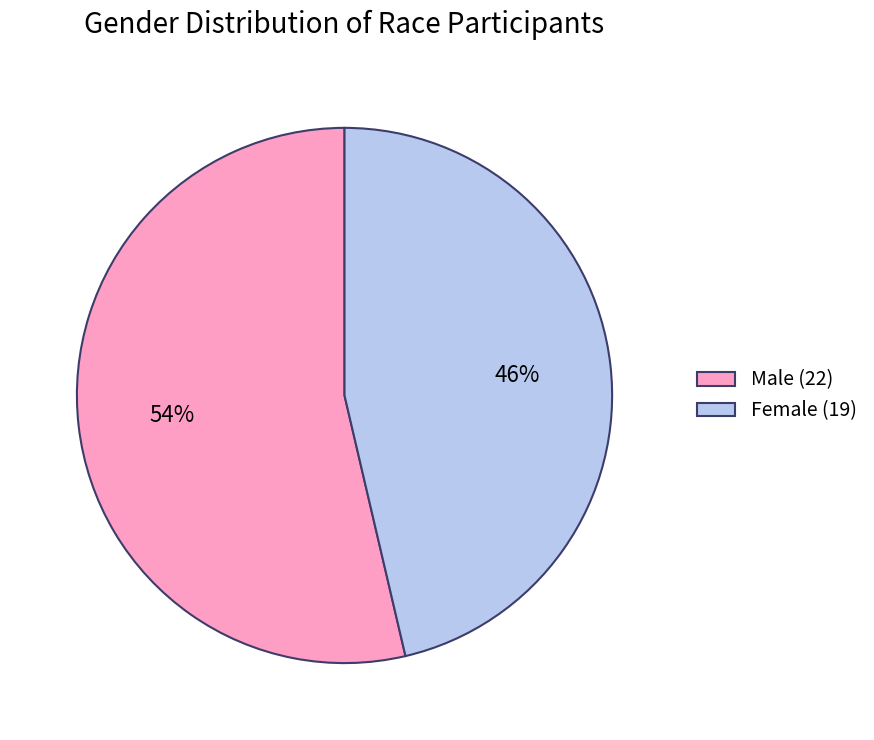

To the nearest percent, what is the average slice percentage?

50%